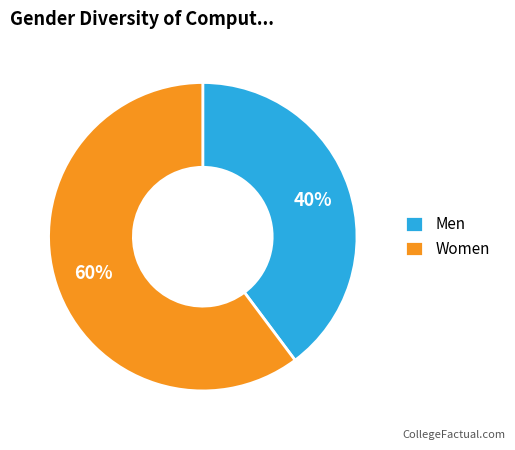

Does any single category account for the majority?

Yes